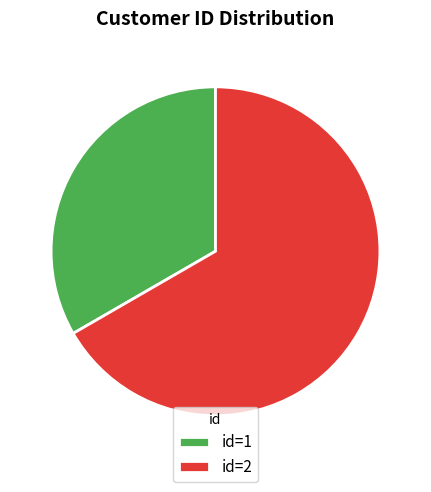

Does any single category account for the majority?

Yes